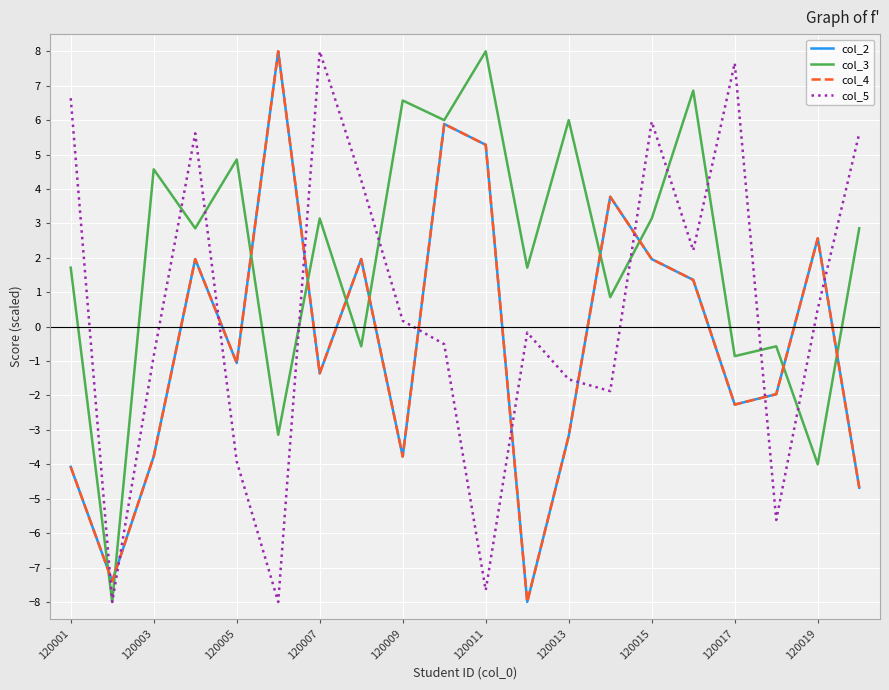

What is the average value of the col_2 series?

-0.4